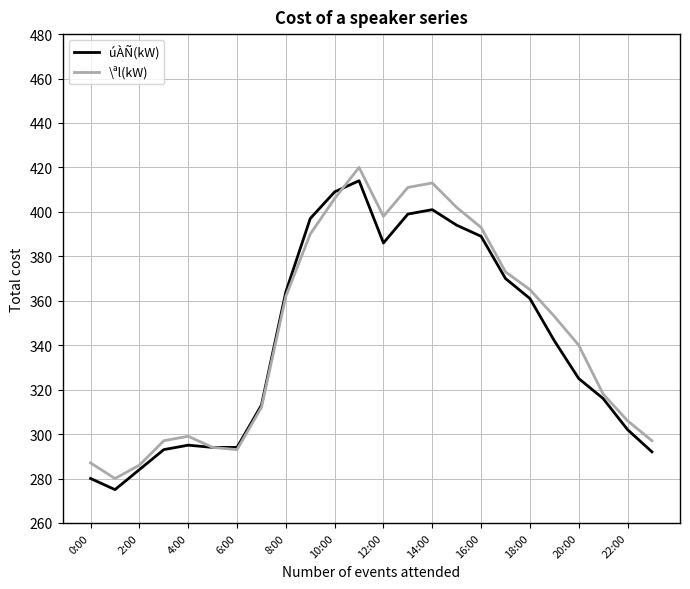

What is the maximum value shown in the chart?

420